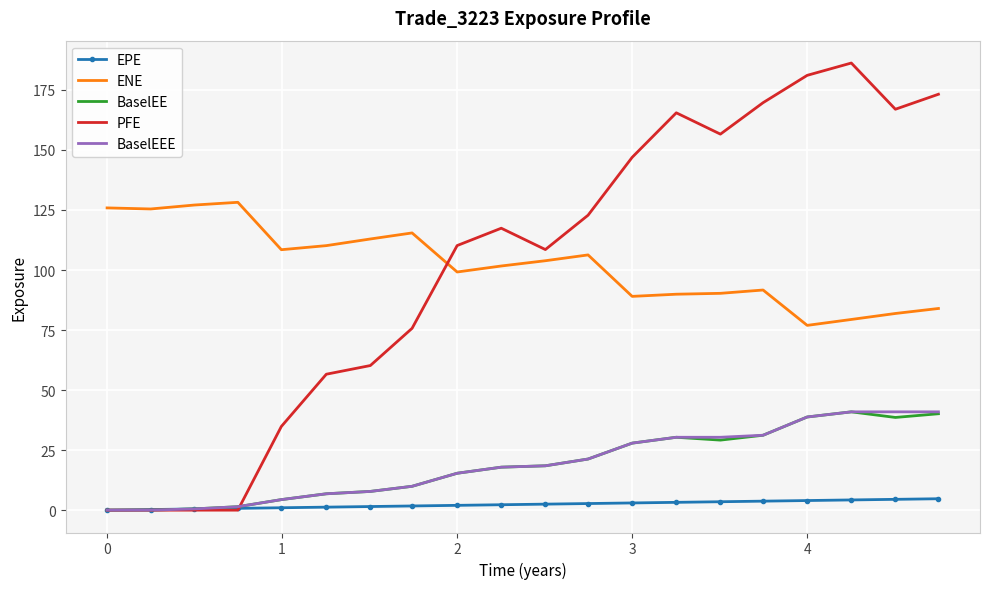

What is the maximum value for EPE?

4.7